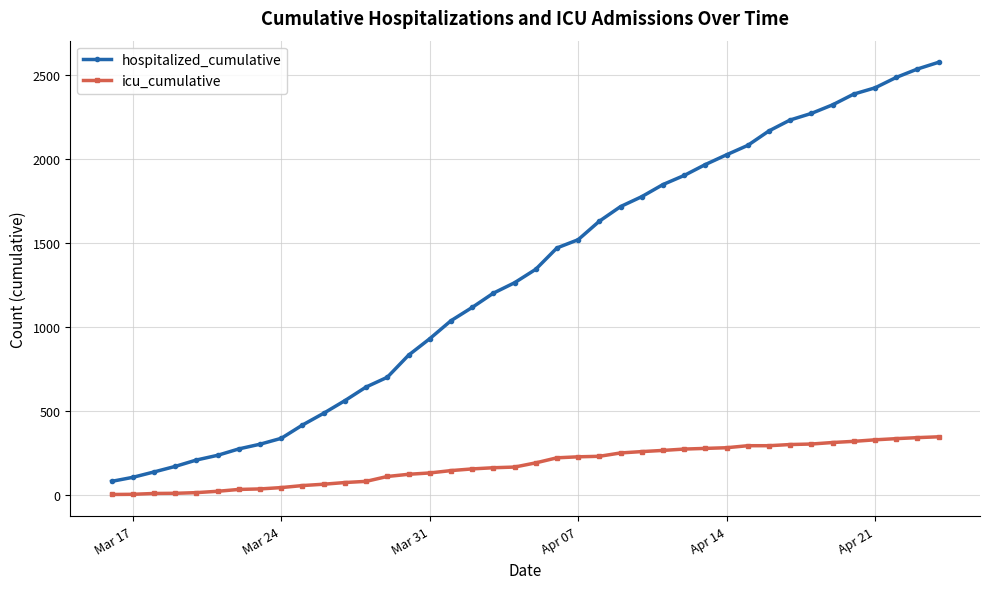

True or false: hospitalized_cumulative has more than 0 points higher than both neighbors.

False